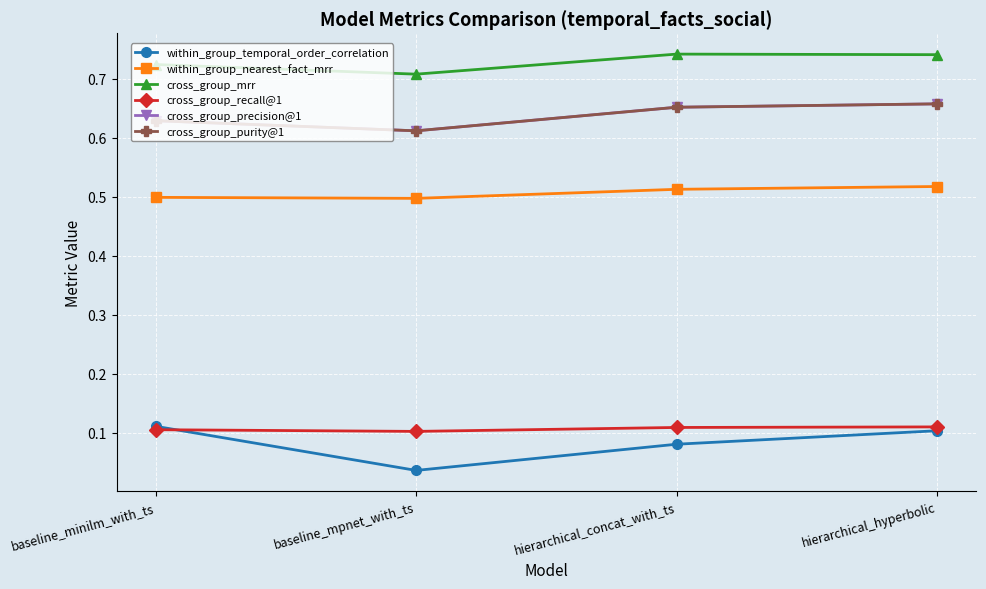

What is the spread (max minus min) of values at baseline_mpnet_with_ts?

0.7